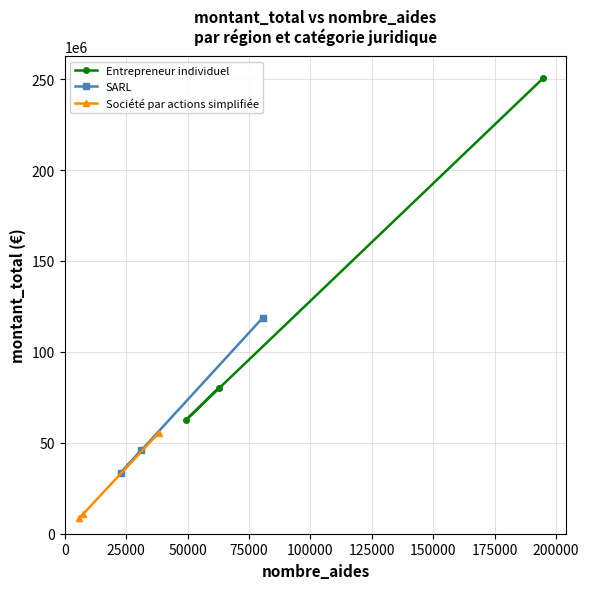

What is the sum of all Entrepreneur individuel values?

393223760